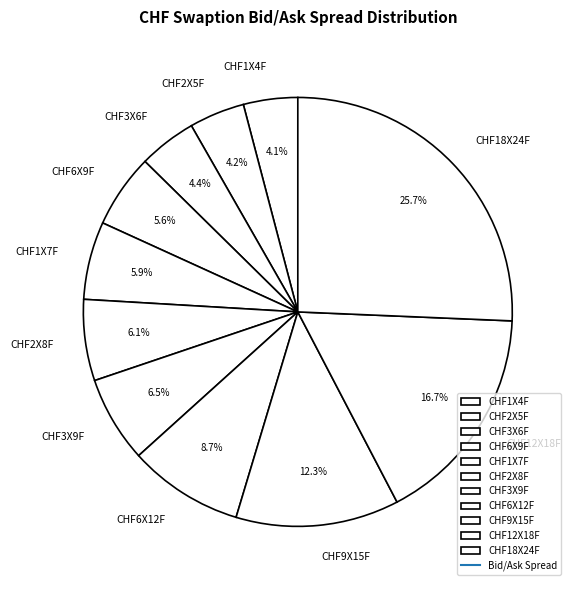

Between CHF3X9F and CHF1X7F, which is larger?

CHF3X9F